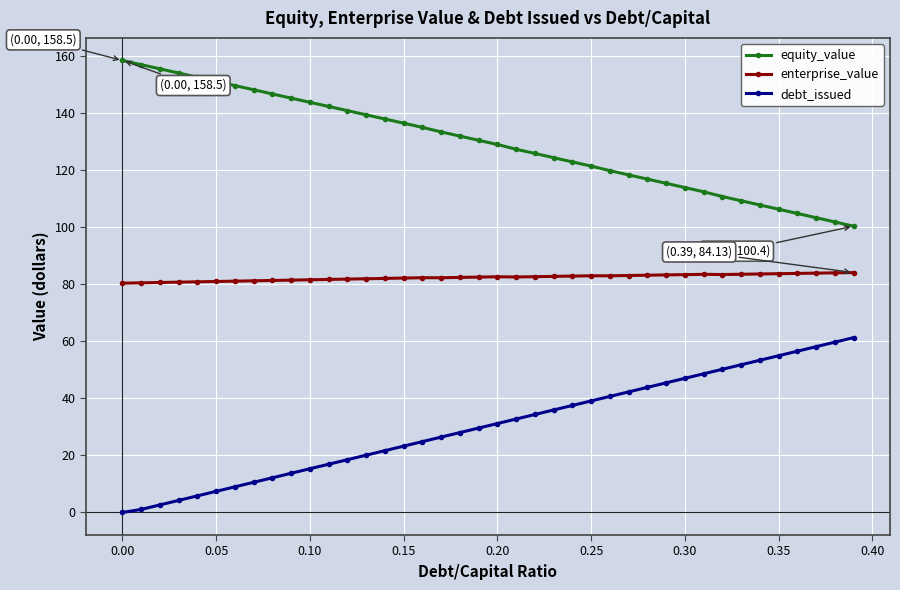

True or false: debt_issued and equity_value cross at least once.

False